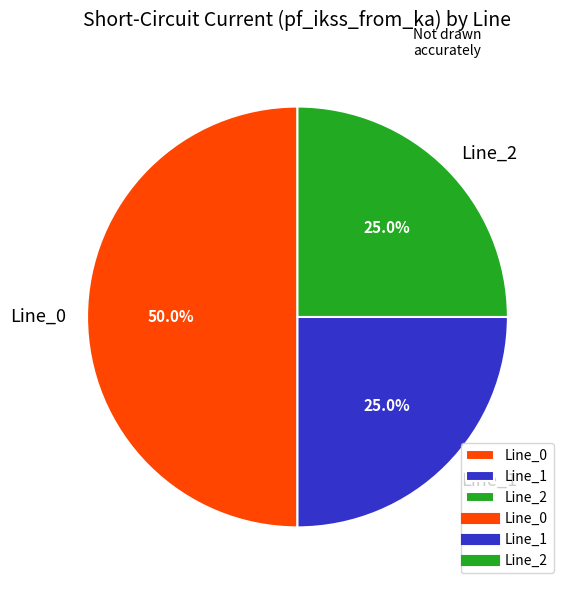

To the nearest percent, what is the difference between the largest and smallest slice percentages?

25%